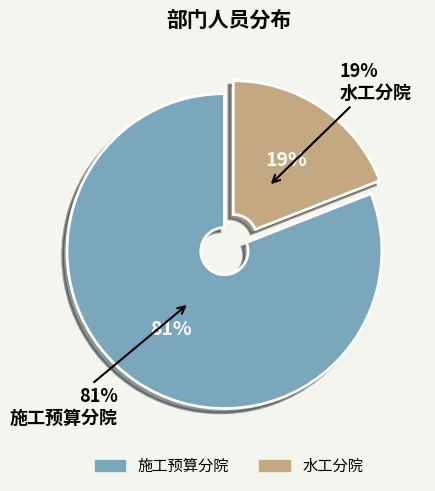

The 水工分院 slice represents 19% of the pie. True or false?

True